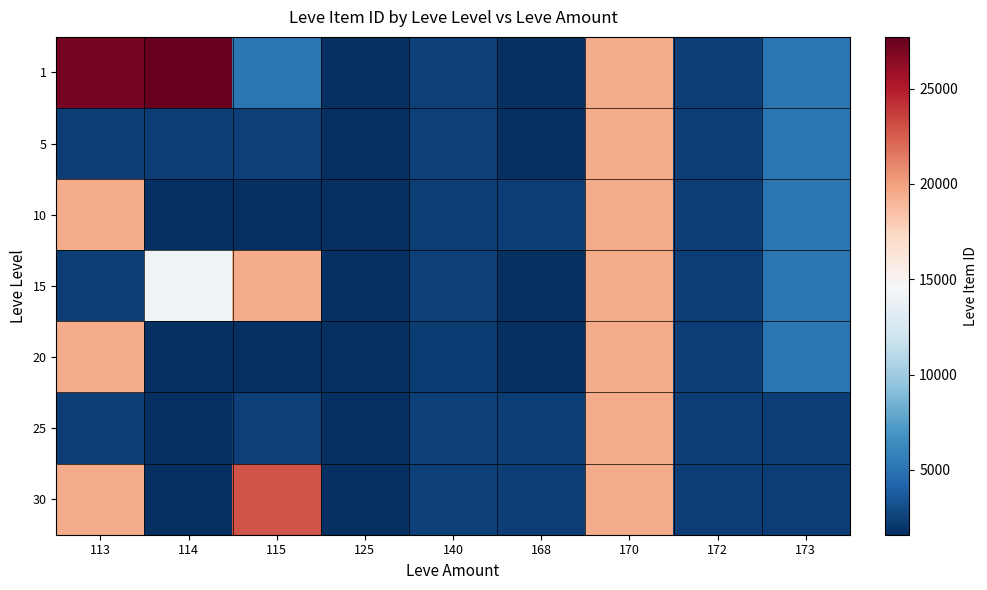

Reading left to right, extract all data points from this chart.

1: 113=27128	114=27713	115=5091	125=1609	140=2507	168=1648	170=19542	172=2342	173=5092
5: 113=2417	114=2392	115=2481	125=1609	140=2507	168=1648	170=19542	172=2342	173=5092
10: 113=19535	114=1605	115=1684	125=1609	140=2393	168=2419	170=19542	172=2342	173=5092
15: 113=2420	114=14149	115=19542	125=1609	140=2485	168=1686	170=19542	172=2342	173=5092
20: 113=19535	114=1605	115=1694	125=1609	140=2318	168=1609	170=19542	172=2342	173=5092
25: 113=2397	114=1625	115=2421	125=1609	140=2485	168=2350	170=19542	172=2342	173=2320
30: 113=19514	114=1633	115=22899	125=1609	140=2485	168=2350	170=19542	172=2342	173=2321